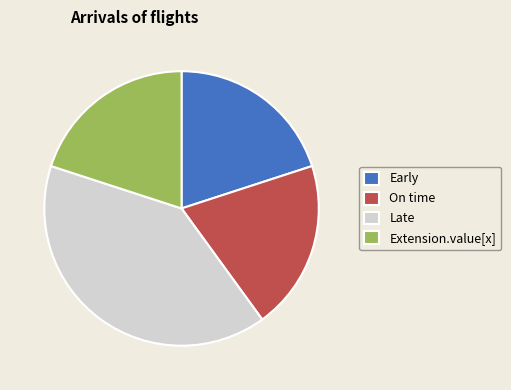

Is it true that Early is 20% of the pie?

True